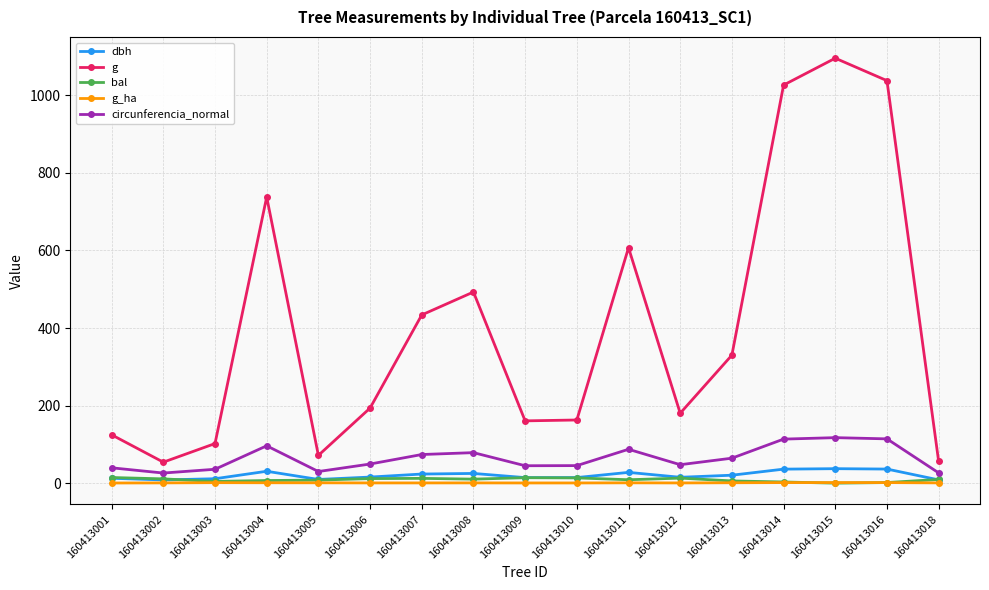

At which category does g reach its first local valley?

160413002